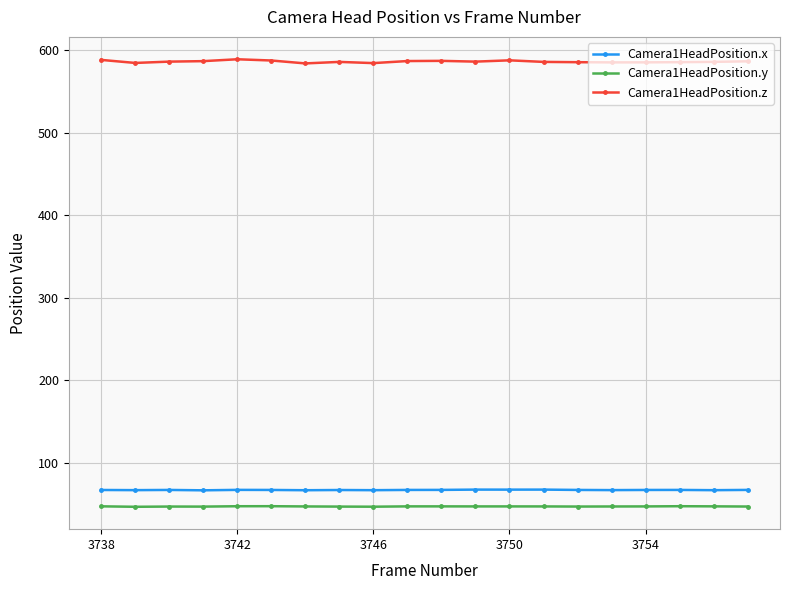

What is the difference between the maximum and second lowest values in the Camera1HeadPosition.y series?

0.6